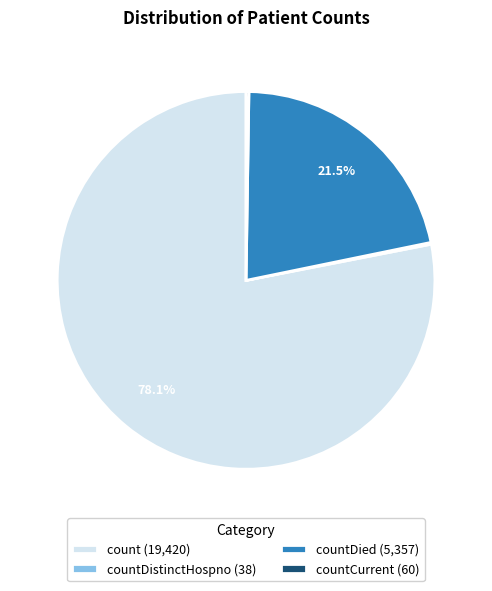

How much of the chart is everything except count (19,420)?

21.9%